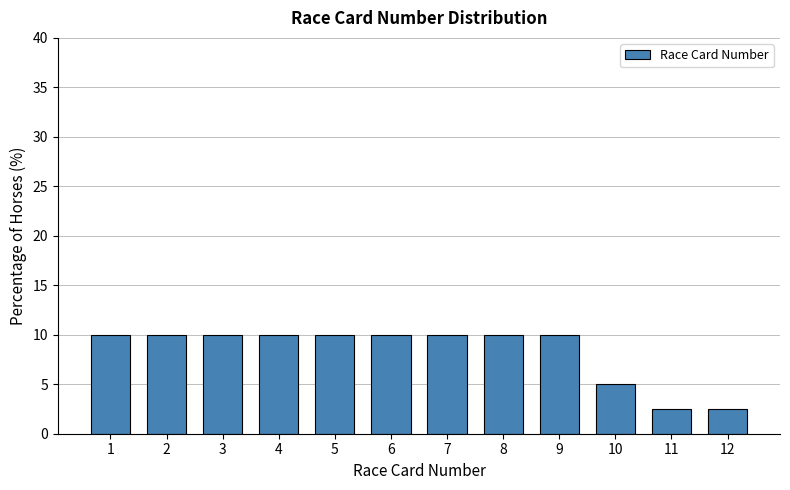

Reading left to right, what are all the values shown in this chart?

10.0	10.0	10.0	10.0	10.0	10.0	10.0	10.0	10.0	5.0	2.5	2.5